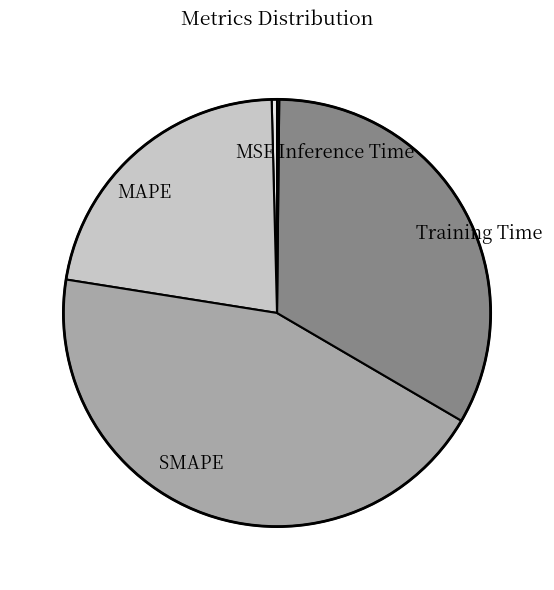

True or false: Training Time accounts for 33% of the total.

True